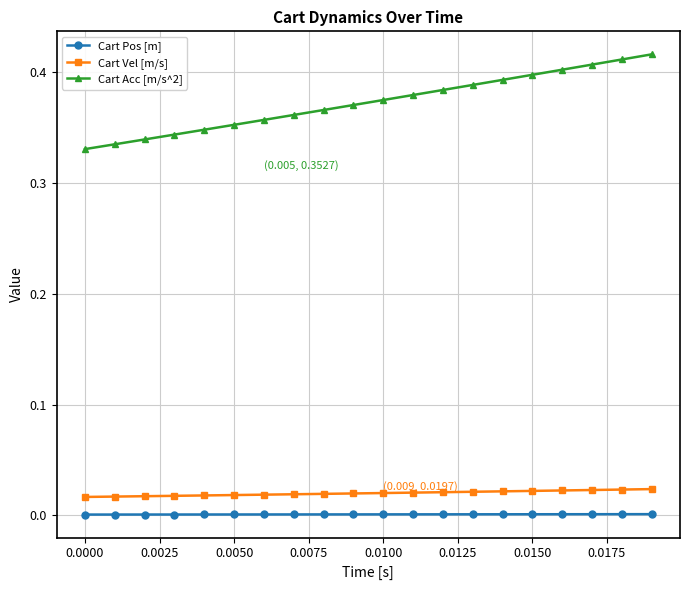

At how many categories does at least one series exceed 0?

20